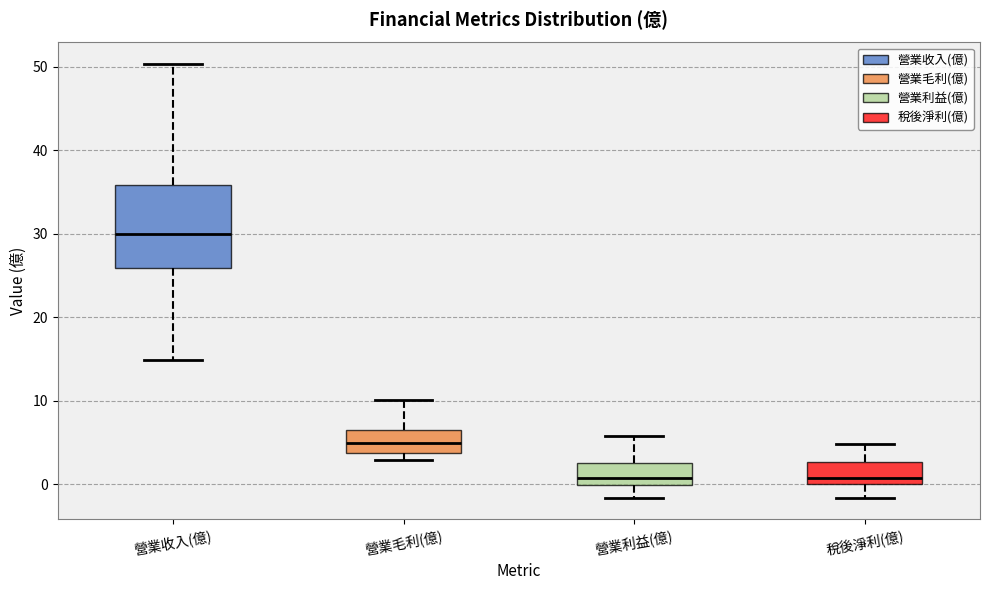

Reading left to right, read every box against the y-axis: the position of its median line, the range the box covers, and the ends of its whiskers. The values are not printed on the chart, so give them approximately, as read against the axis.

營業收入(億): median 30, box 26 to 36, whiskers 15 to 50
營業毛利(億): median 5, box 4 to 7, whiskers 3 to 10
營業利益(億): median 1, box 0 to 3, whiskers -2 to 6
稅後淨利(億): median 1, box 0 to 3, whiskers -2 to 5